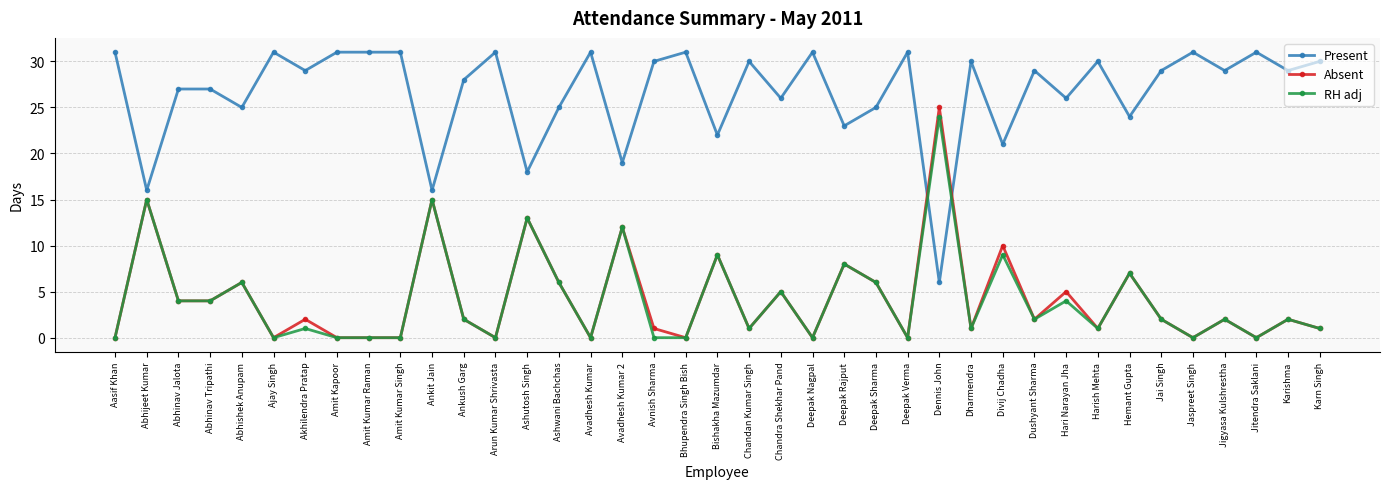

Where is Absent nearest to the value 12?

Avadhesh Kumar 2